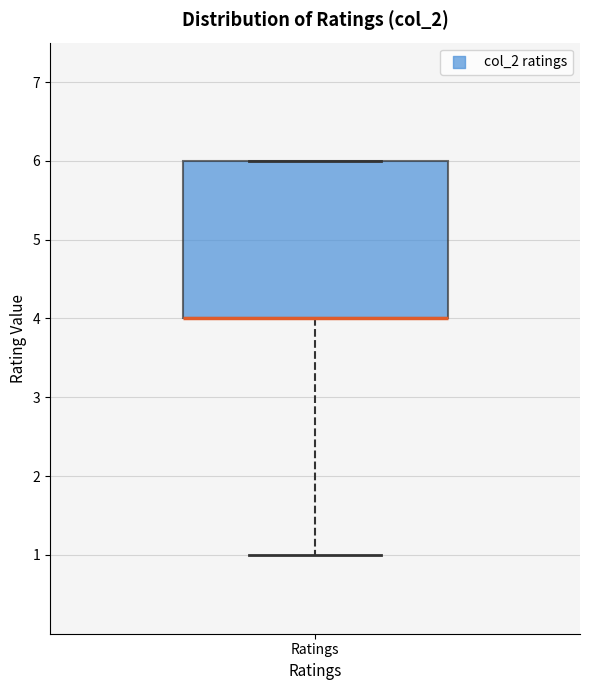

Read this box plot against the y-axis: the position of the median line, the range covered by the box, and the ends of both whiskers. The values are not printed on the chart, so give them approximately, as read against the axis.

median 4 (drawn on the box's lower edge), box 4 to 6, whiskers 1 to 6